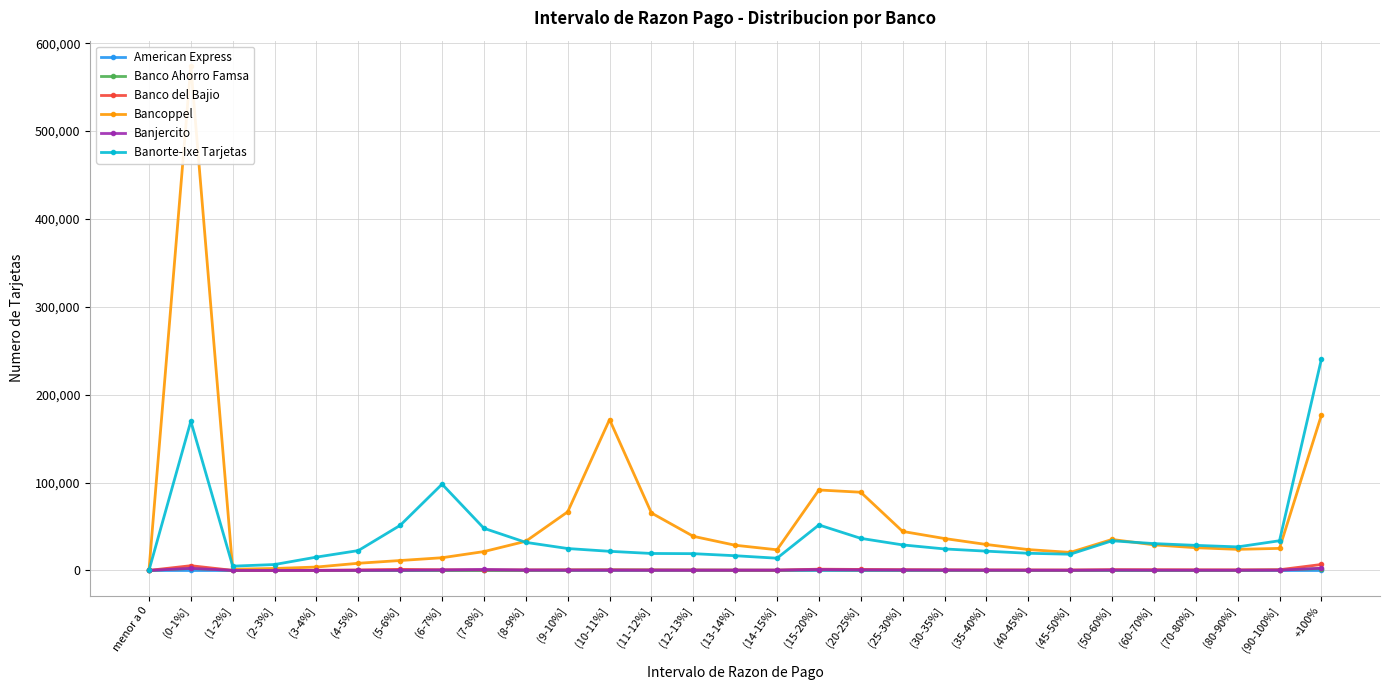

At which category does the chart reach its peak across all series?

(0-1%]